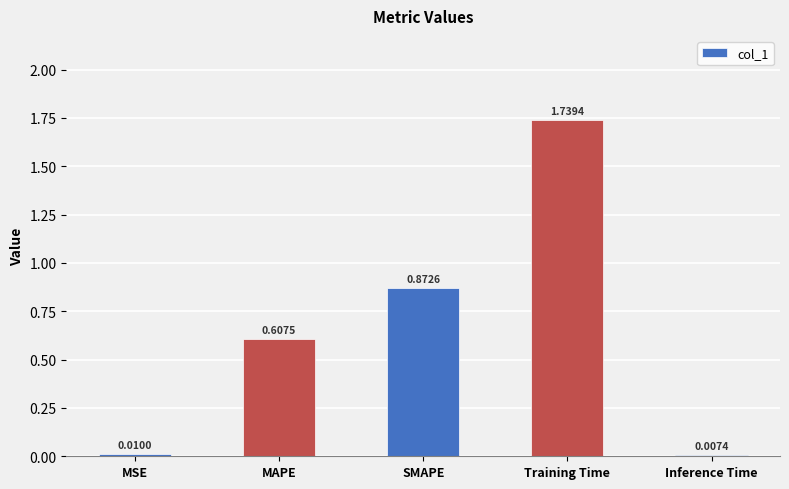

What is the label of the 2nd bar from the left?

MAPE